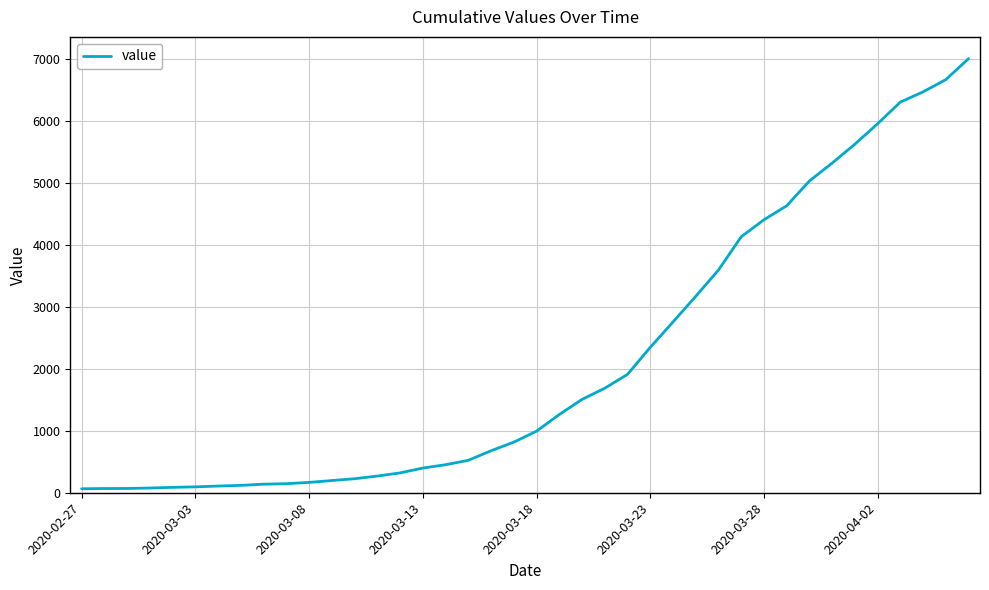

What is the difference between the maximum and minimum values?

6939